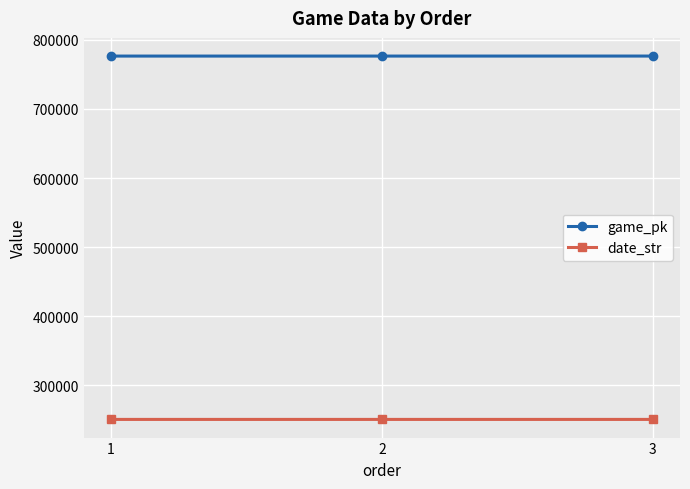

What is the minimum value for date_str?

250827